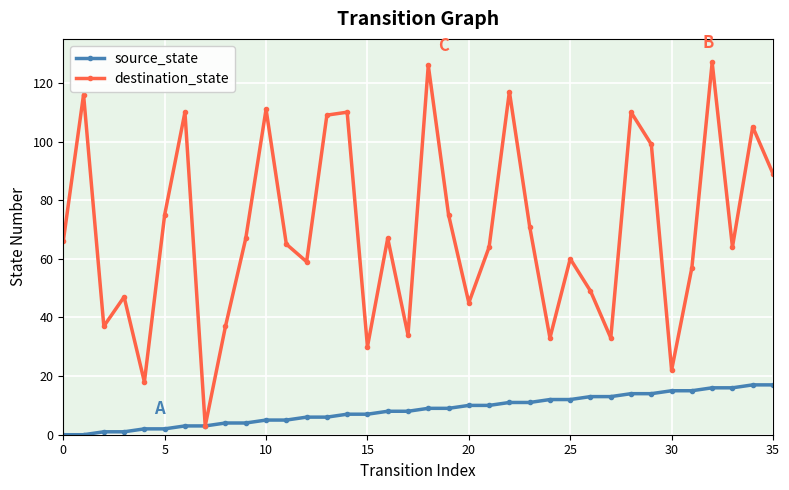

How many categories are shown in the chart?

36